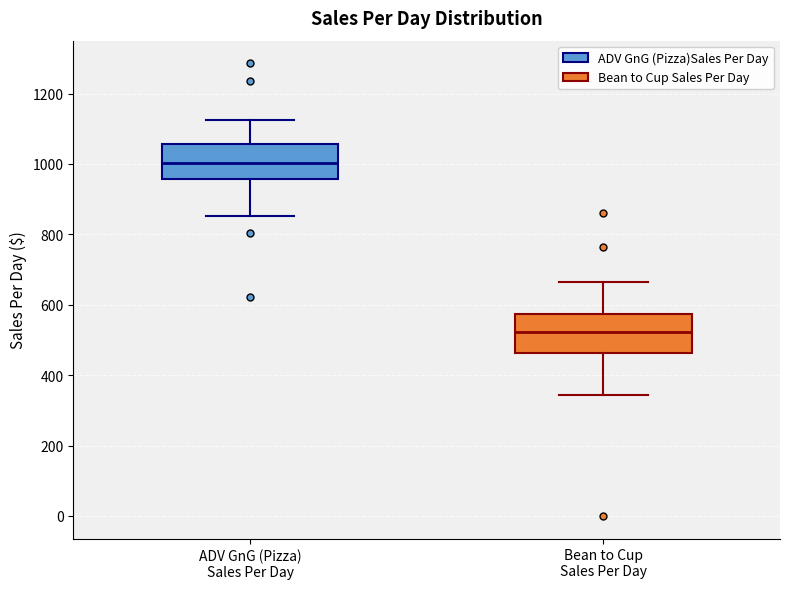

Reading left to right, transcribe this box plot: for each box, give where its median line is, the range the box spans, and where its two whiskers end, as read against the y-axis. The values are not printed on the chart, so give them approximately, as read against the axis.

ADV GnG (Pizza) Sales Per Day: median 1000, box 960 to 1060, whiskers 860 to 1120
Bean to Cup Sales Per Day: median 520, box 460 to 580, whiskers 340 to 660